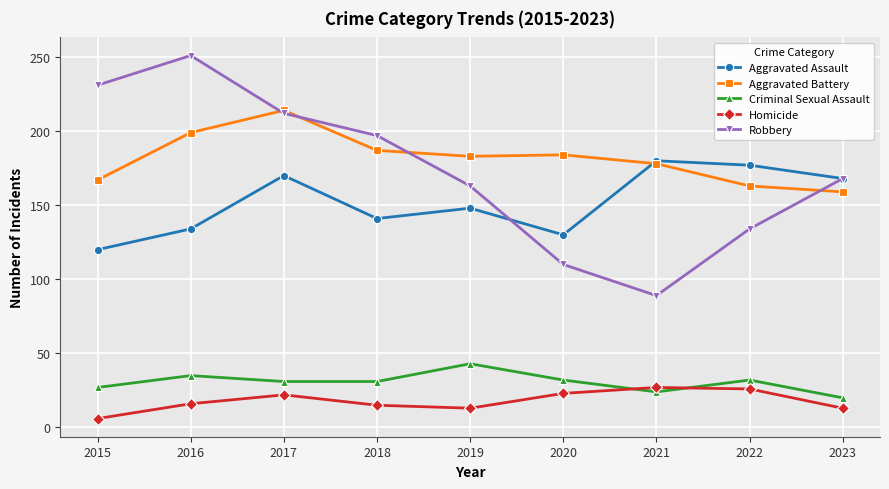

Which label corresponds to the largest value in the chart?

2016